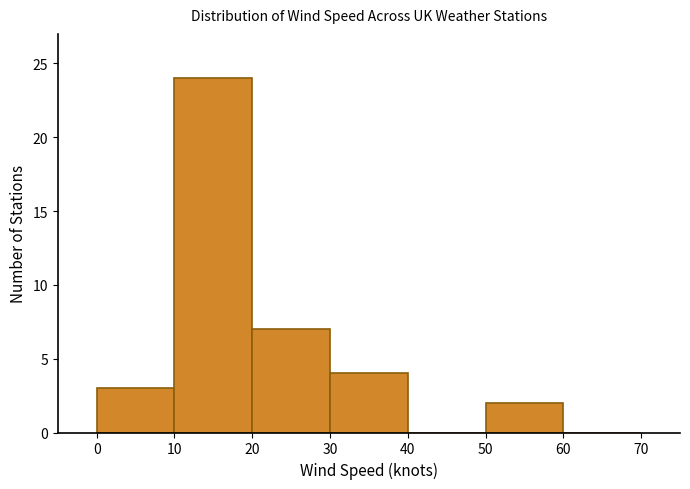

Reading left to right, list every bar in this chart as the range it spans on the x-axis followed by its height. The values are not printed on the chart, so give them approximately, as read against the axis.

0 to 10: 3
10 to 20: 24
20 to 30: 7
30 to 40: 4
40 to 50: 0
50 to 60: 2
60 to 70: 0